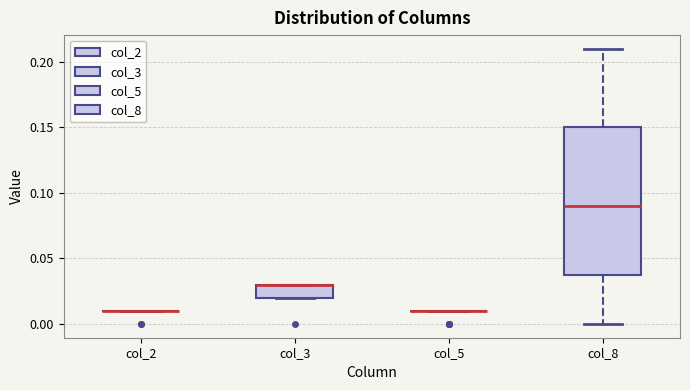

Comparing the boxes themselves (not the whiskers), which one is the tallest?

col_8